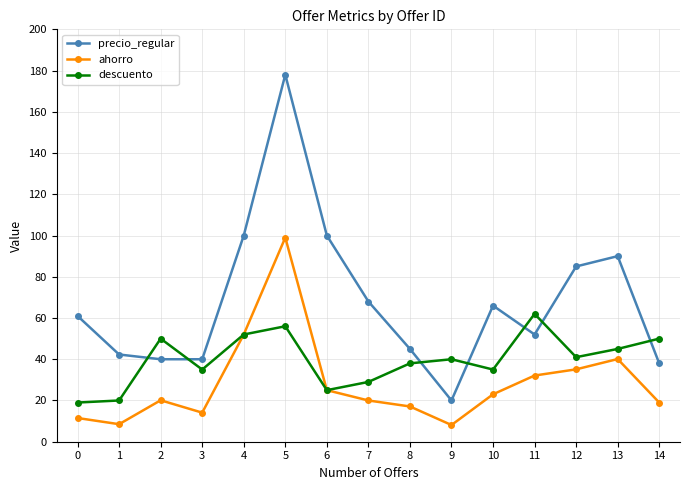

How many data points in precio_regular are less than 61?

7